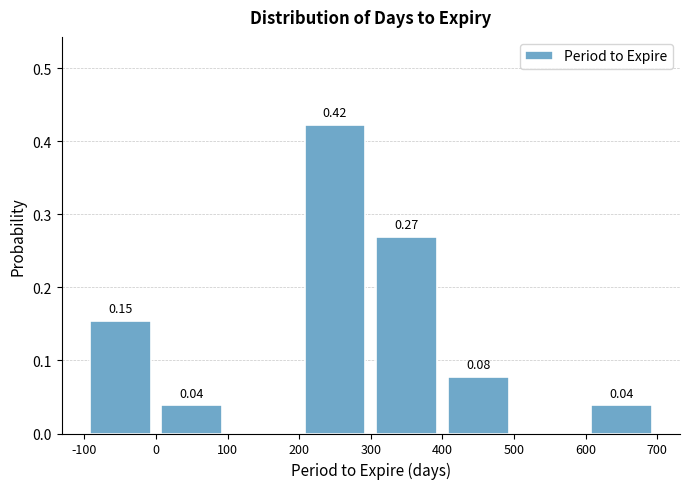

Which range on the x-axis has the tallest bar?

200 to 300